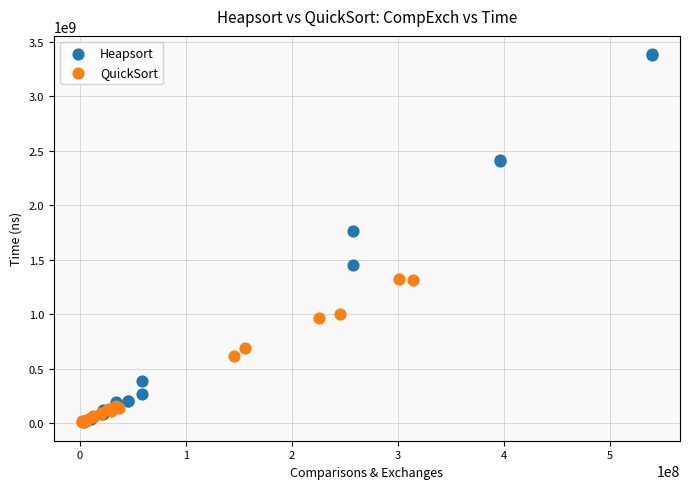

What are all the series names shown in the legend?

Heapsort, QuickSort